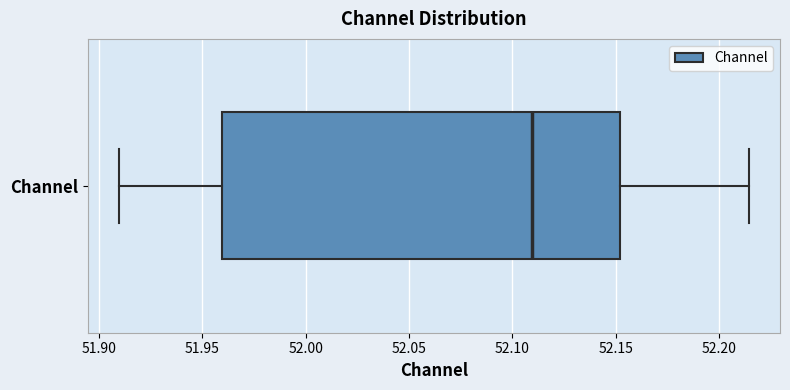

Transcribe this box plot: give where the median line is, the range the box spans, and where the two whiskers end, as read against the x-axis. The values are not printed on the chart, so give them approximately, as read against the axis.

median 52.110, box 51.960 to 52.150, whiskers 51.910 to 52.215